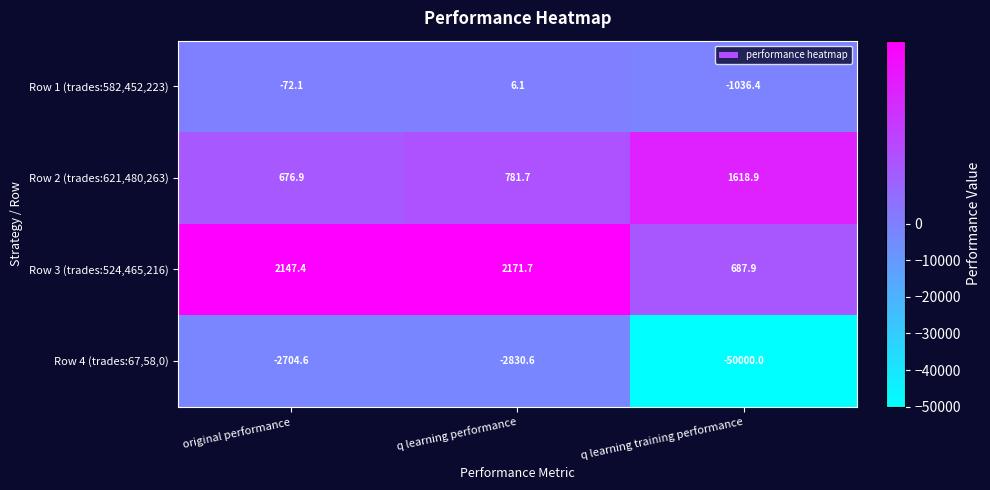

What is the sum of all Row 1 (trades:582,452,223) values?

-1102.4